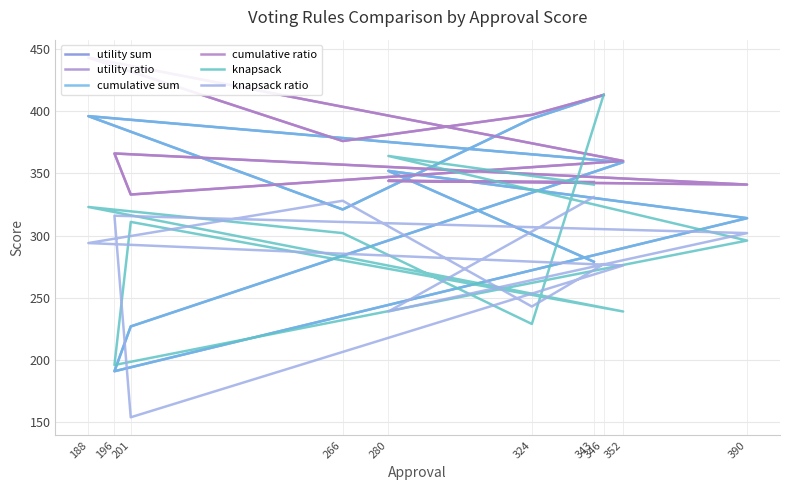

Count the number of categories in the chart.

10